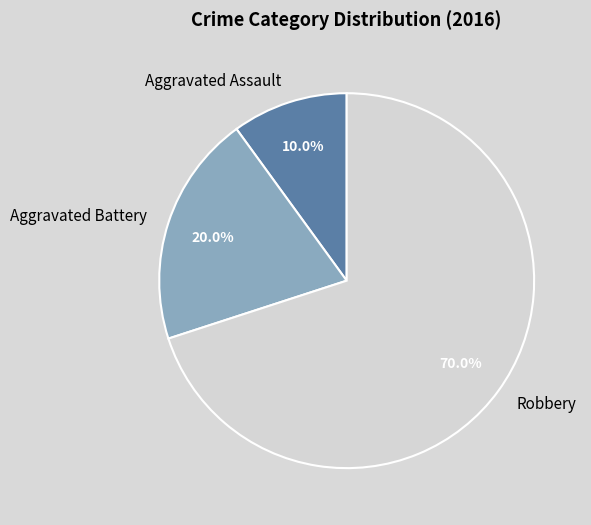

To the nearest percent, what is the difference between the Aggravated Assault and Robbery slice percentages?

60%